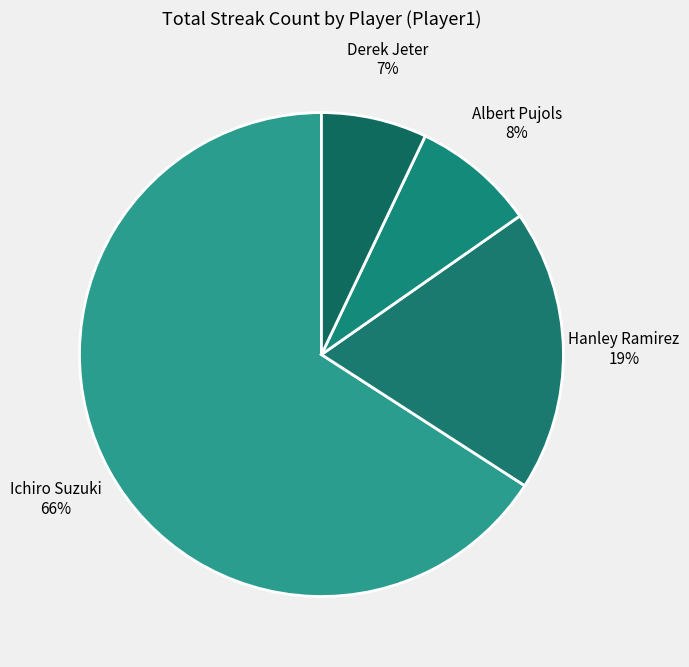

Count the number of slices in the pie.

4